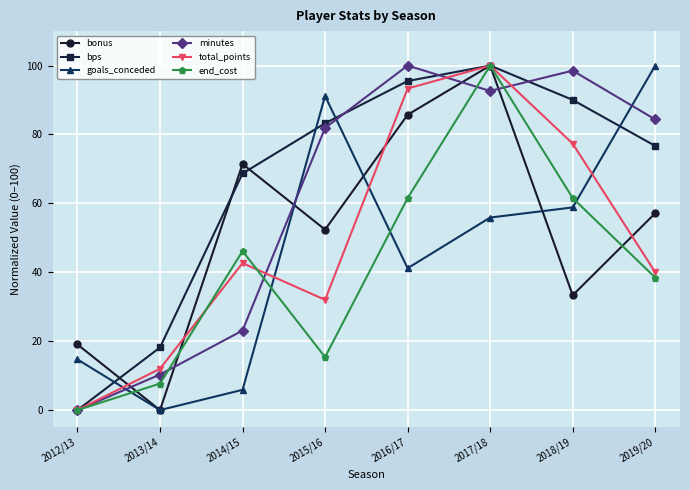

Rank the categories by bonus value from lowest to highest.

2013/14, 2012/13, 2018/19, 2015/16, 2019/20, 2014/15, 2016/17, 2017/18